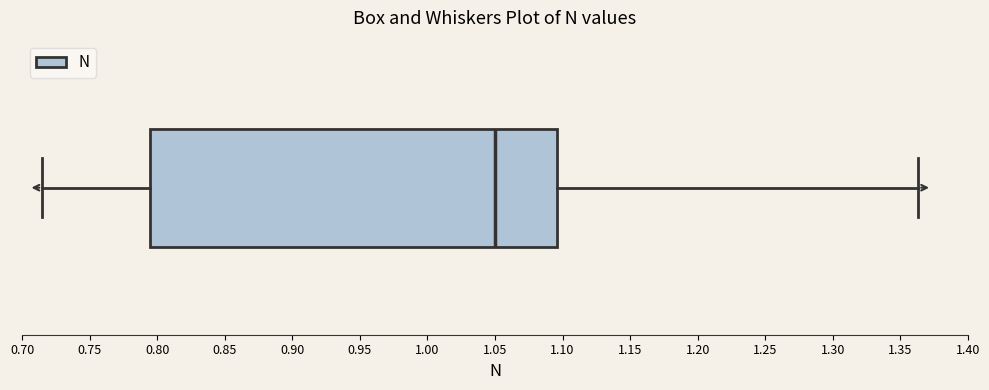

Transcribe this box plot: give where the median line is, the range the box spans, and where the two whiskers end, as read against the x-axis. The values are not printed on the chart, so give them approximately, as read against the axis.

median 1.050, box 0.795 to 1.095, whiskers 0.715 to 1.365